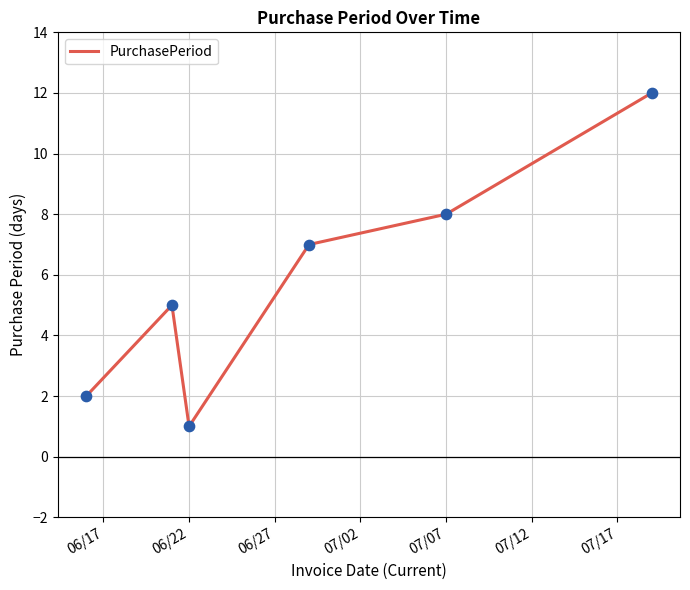

True or false: the data has more than 1 interior local peaks.

False